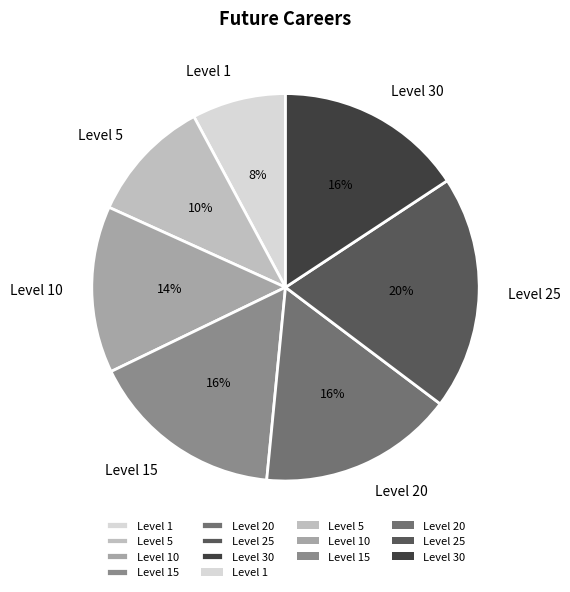

Is it true that Level 1 is 8% of the pie?

True